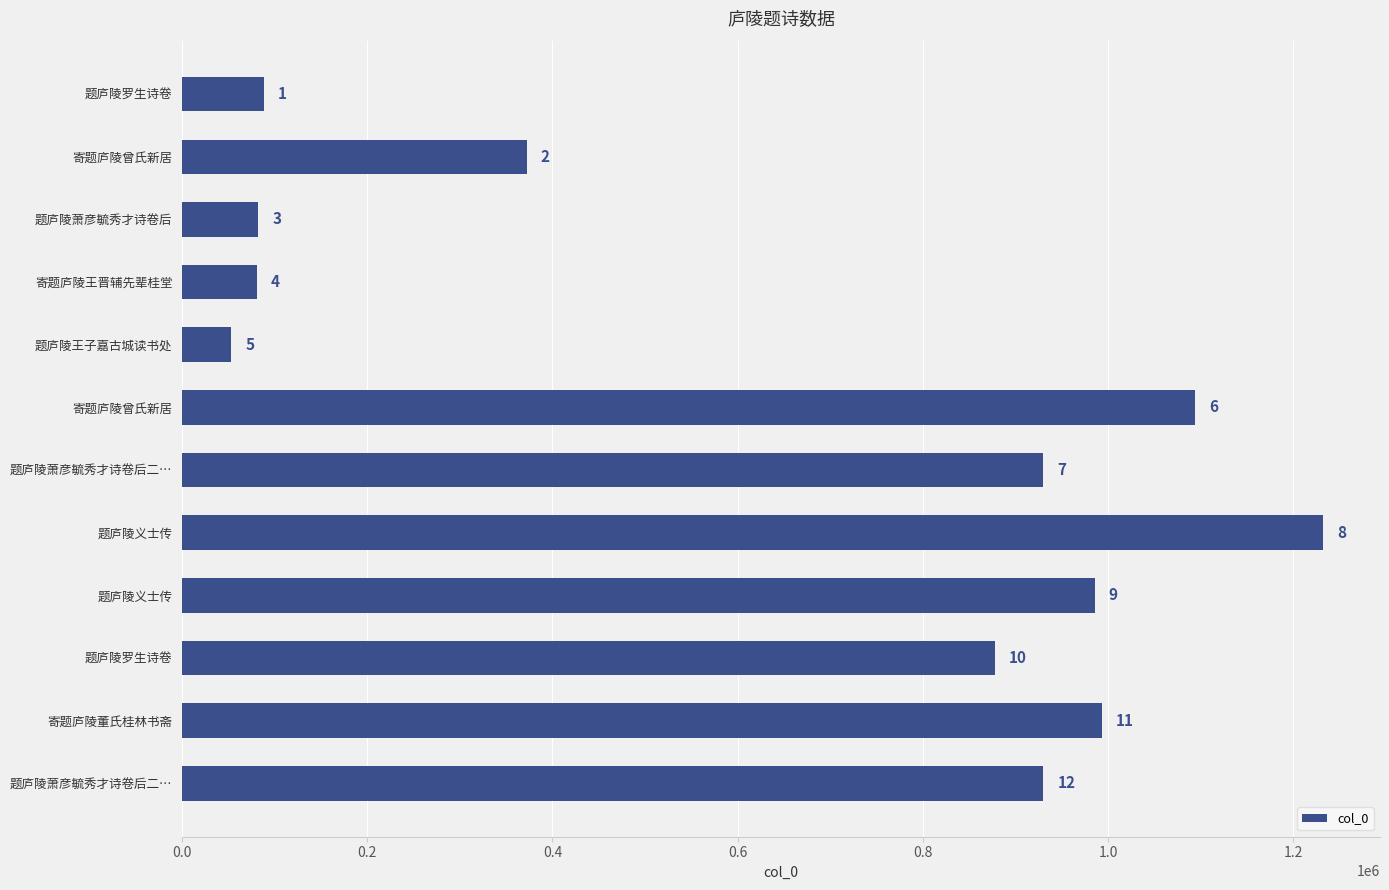

How many bars are there in total?

12